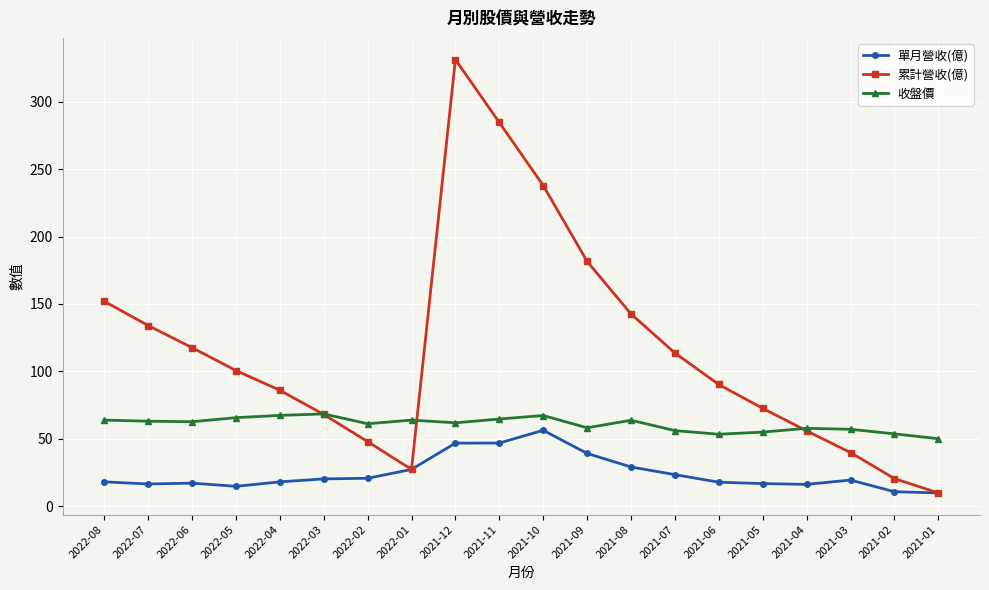

Rank the categories by 累計營收(億) value from lowest to highest.

2021-01, 2021-02, 2022-01, 2021-03, 2022-02, 2021-04, 2022-03, 2021-05, 2022-04, 2021-06, 2022-05, 2021-07, 2022-06, 2022-07, 2021-08, 2022-08, 2021-09, 2021-10, 2021-11, 2021-12